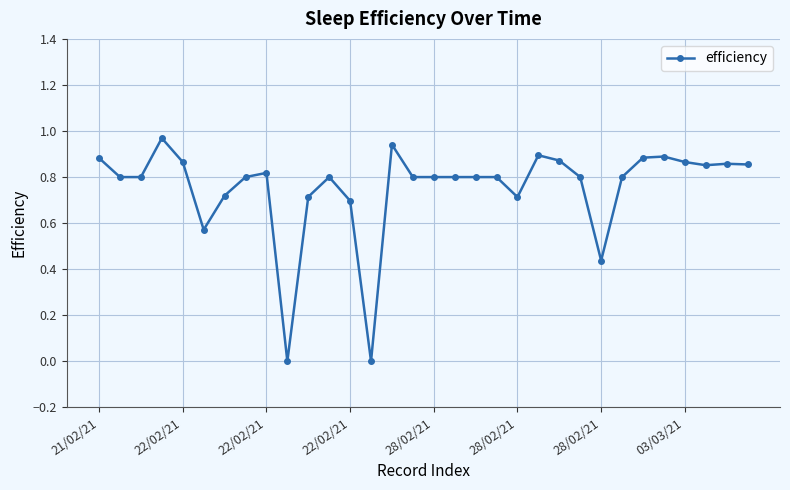

What is the sum of all values?

24.1